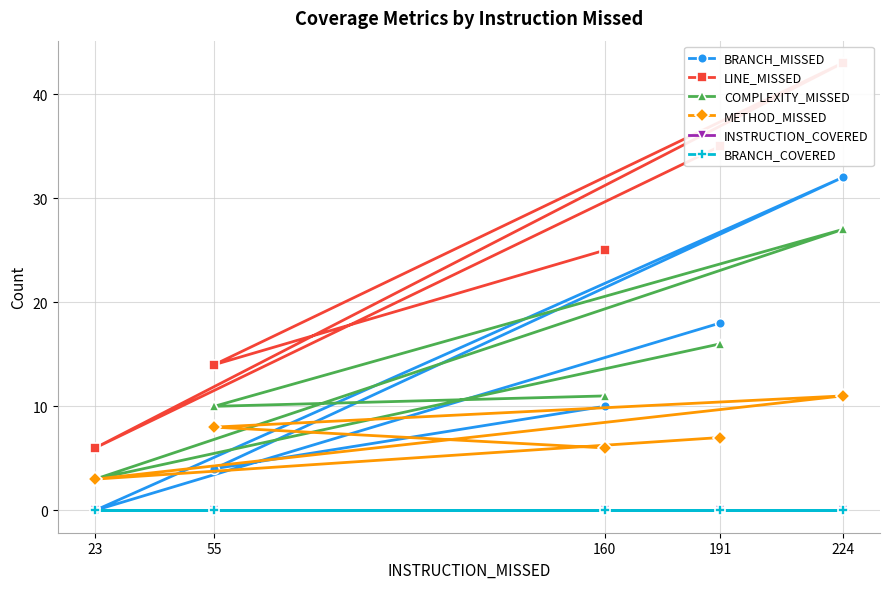

Which series has the widest spread of values?

LINE_MISSED